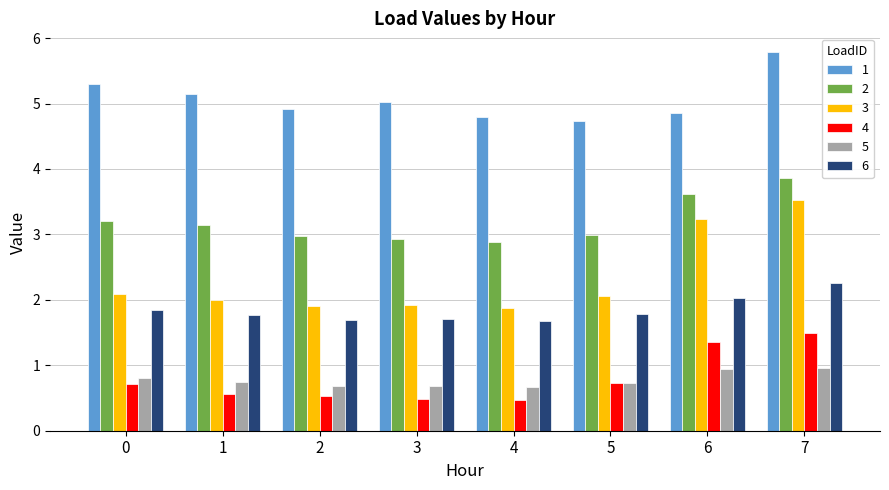

Is the value of 2 at 0 greater than the value of 1 at 1?

No